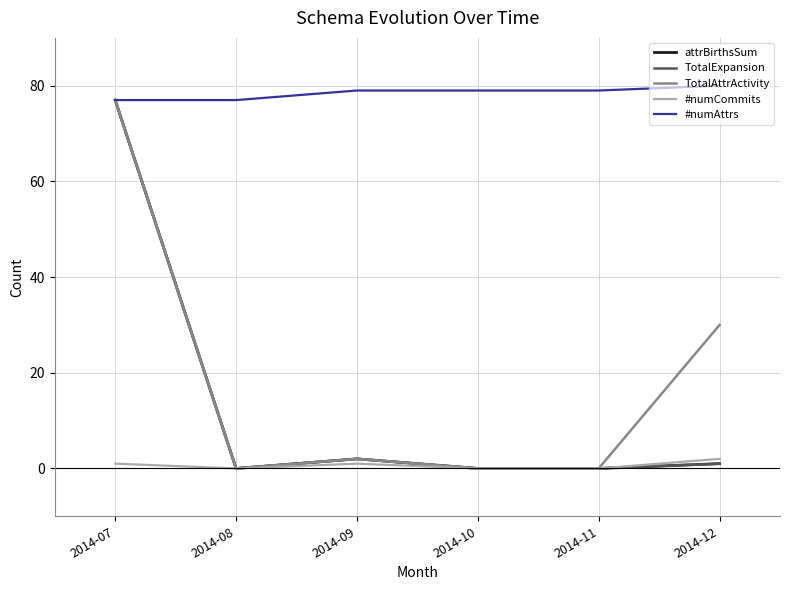

Reading left to right, what are all the values shown in this chart?

attrBirthsSum: 2014-07=77	2014-08=0	2014-09=2	2014-10=0	2014-11=0	2014-12=1
TotalExpansion: 2014-07=77	2014-08=0	2014-09=2	2014-10=0	2014-11=0	2014-12=1
TotalAttrActivity: 2014-07=77	2014-08=0	2014-09=2	2014-10=0	2014-11=0	2014-12=30
#numCommits: 2014-07=1	2014-08=0	2014-09=1	2014-10=0	2014-11=0	2014-12=2
#numAttrs: 2014-07=77	2014-08=77	2014-09=79	2014-10=79	2014-11=79	2014-12=80